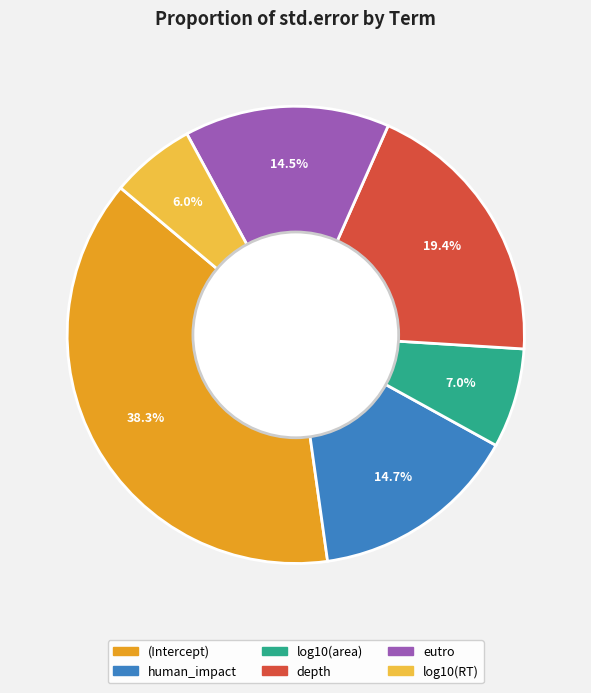

What is the smallest slice in the pie chart?

log10(RT)